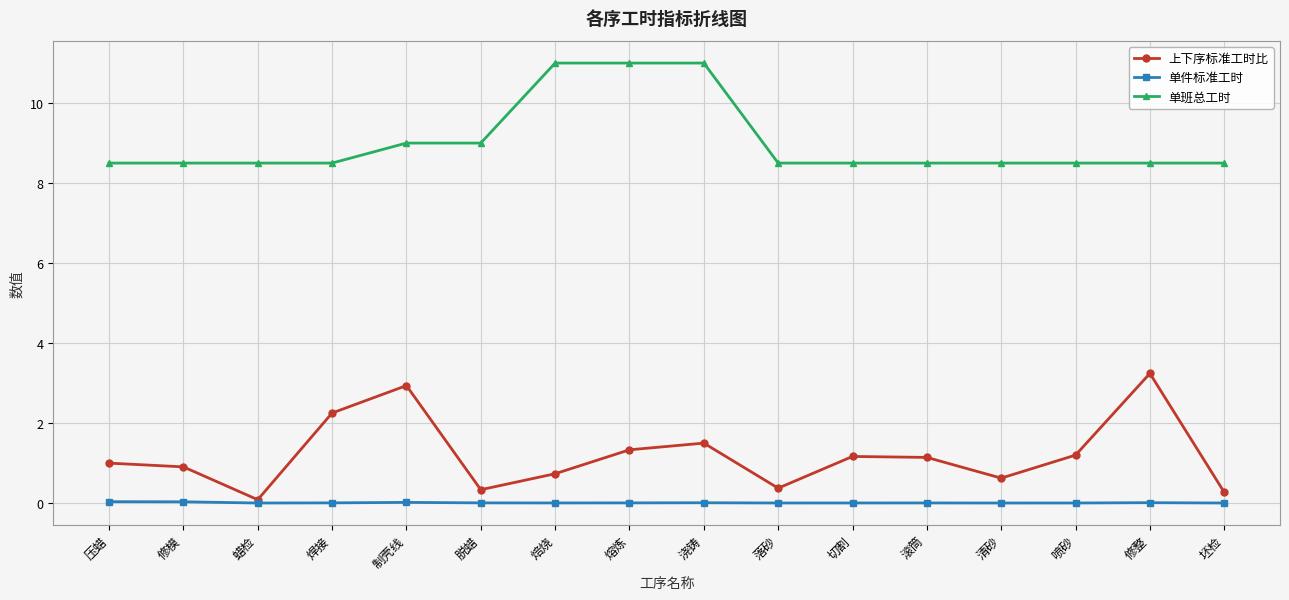

True or false: 单班总工时 and 单件标准工时 intersect in this chart.

False